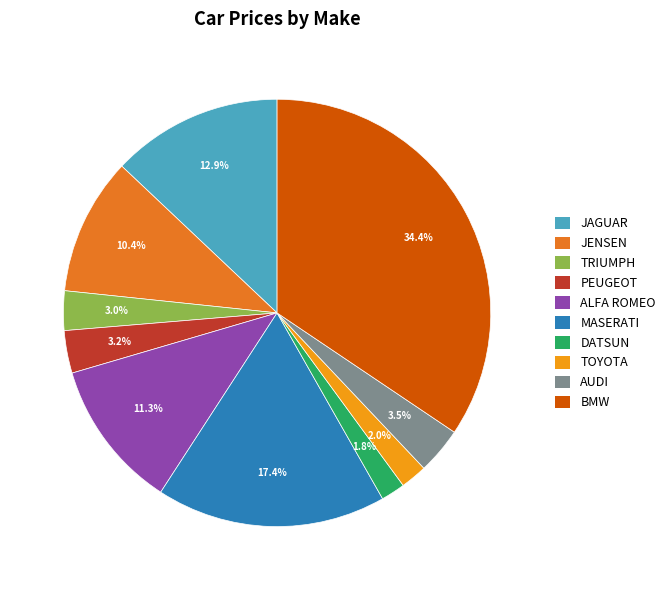

Does TOYOTA account for over 50% of the chart?

No